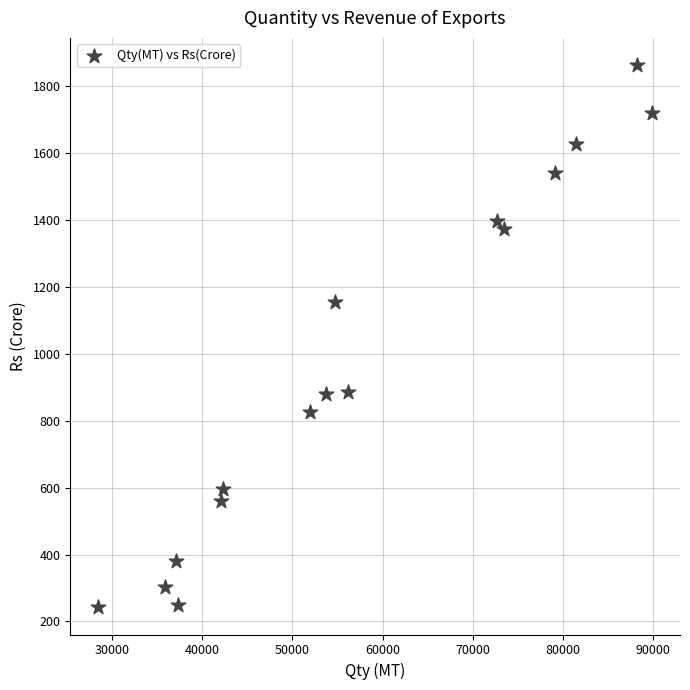

What Y value in the scatter plot is closest to 1052?

1154.2